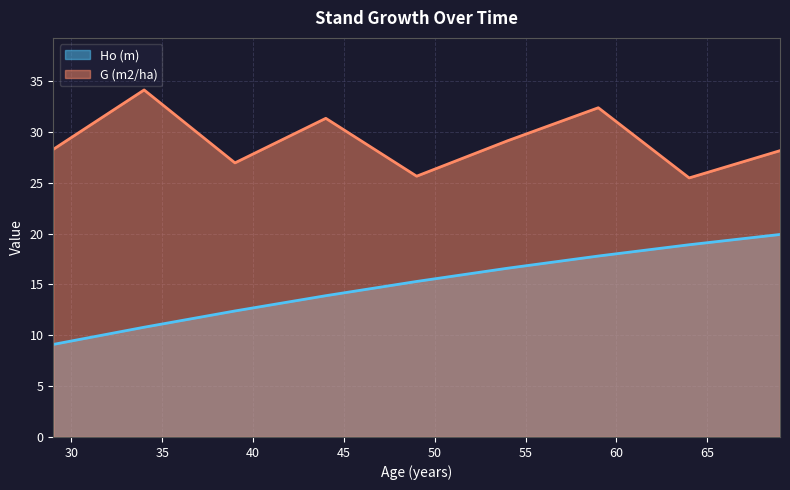

Between 44 and 34, which is larger?

44